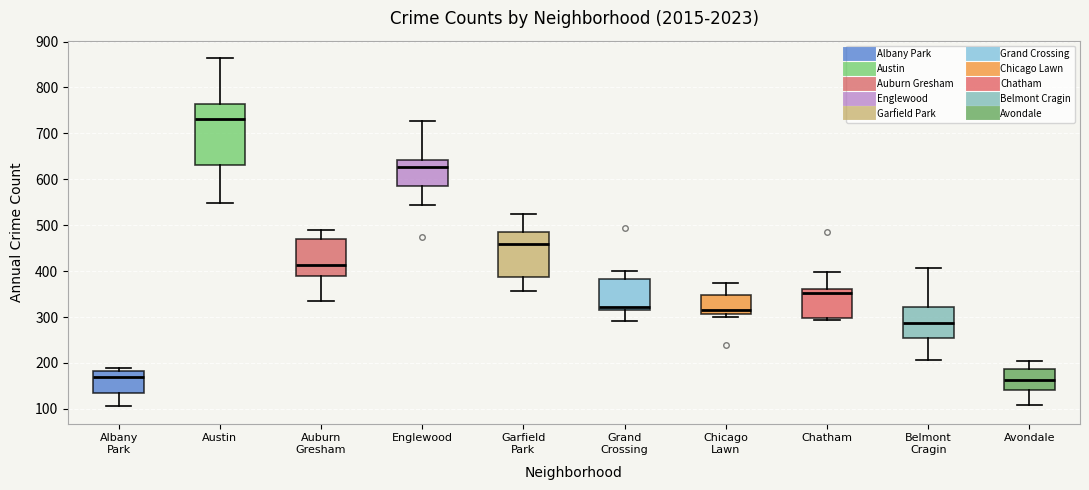

Reading left to right, transcribe this box plot: for each box, give where its median line is, the range the box spans, and where its two whiskers end, as read against the y-axis. The values are not printed on the chart, so give them approximately, as read against the axis.

Albany Park: median 170, box 130 to 180, whiskers 110 to 190
Austin: median 730, box 630 to 770, whiskers 550 to 860
Auburn Gresham: median 410, box 390 to 470, whiskers 340 to 490
Englewood: median 630, box 590 to 640, whiskers 540 to 730
Garfield Park: median 460, box 390 to 490, whiskers 360 to 530
Grand Crossing: median 320 (just above the box's lower edge), box 320 to 380, whiskers 290 to 400
Chicago Lawn: median 320, box 310 to 350, whiskers 300 to 380
Chatham: median 350, box 300 to 360, whiskers 290 to 400
Belmont Cragin: median 290, box 250 to 320, whiskers 210 to 410
Avondale: median 160, box 140 to 190, whiskers 110 to 200